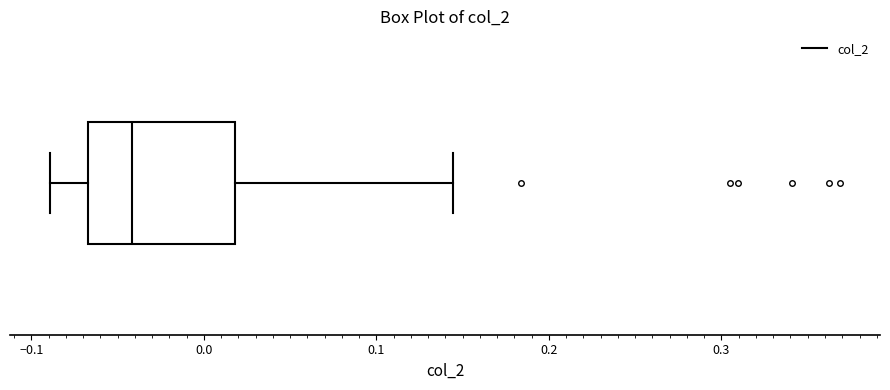

Read this box plot against the x-axis: the position of the median line, the range covered by the box, and the ends of both whiskers. The values are not printed on the chart, so give them approximately, as read against the axis.

median -0.04, box -0.07 to 0.02, whiskers -0.09 to 0.14